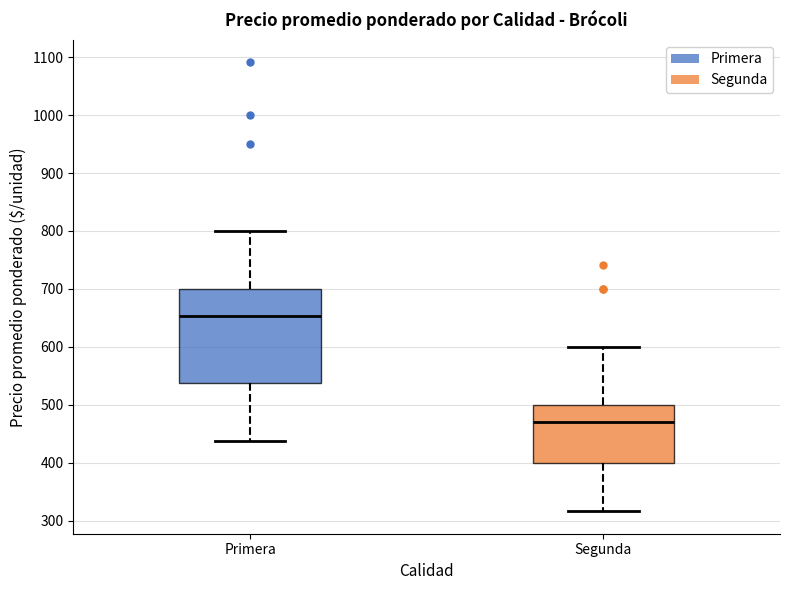

Which box is the tallest, from its lower edge to its upper edge?

Primera